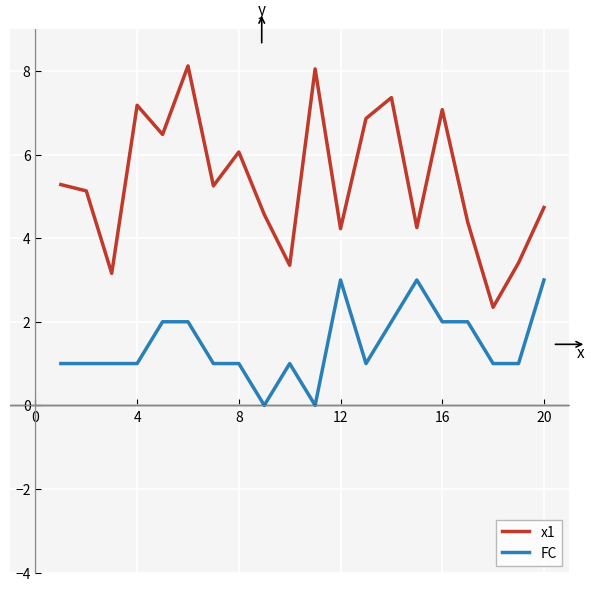

List the series in order of their peak value, highest first.

x1, FC